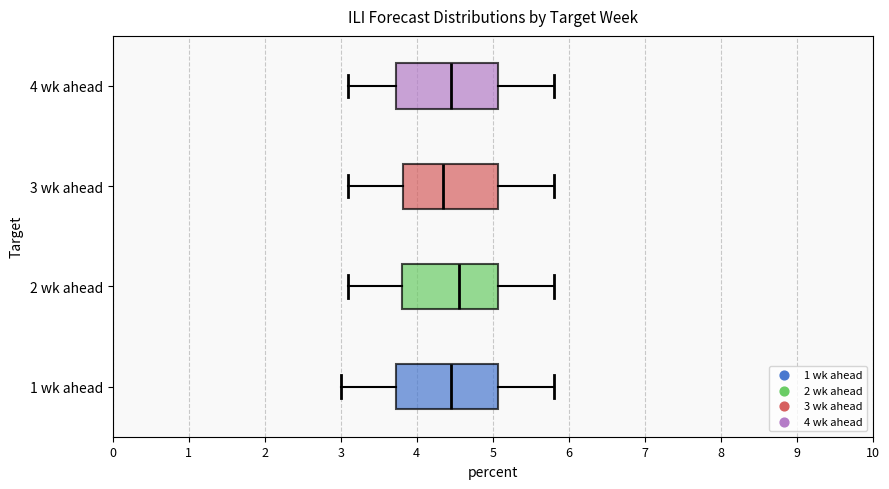

Where does the median line of the box for 3 wk ahead sit on the x-axis? The values are not printed on the chart, so give them approximately, as read against the axis.

4.4